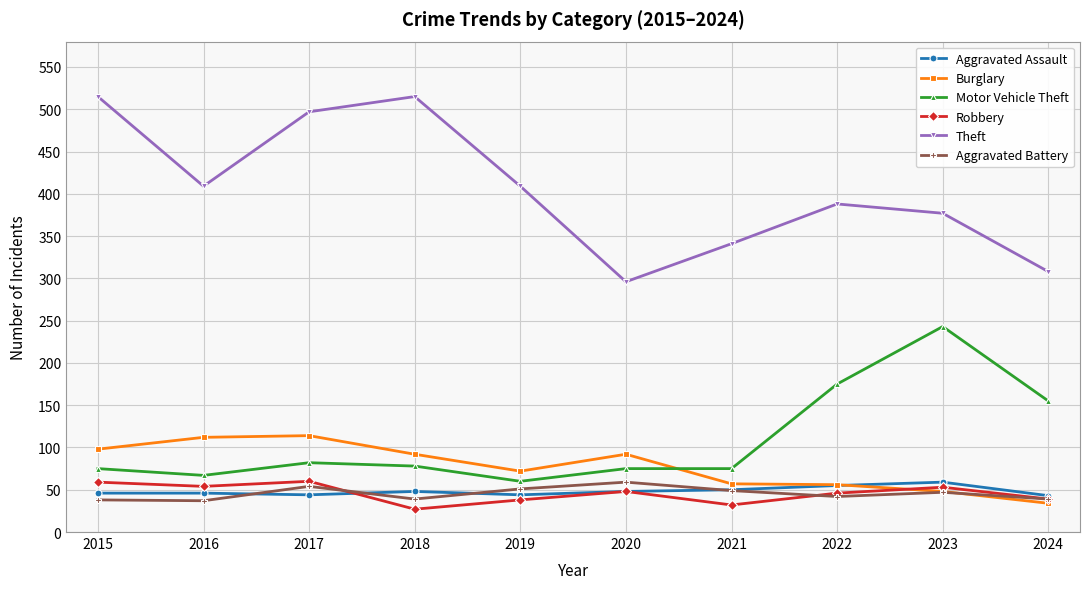

What is the sum of the Robbery values at 2015 and 2017?

119